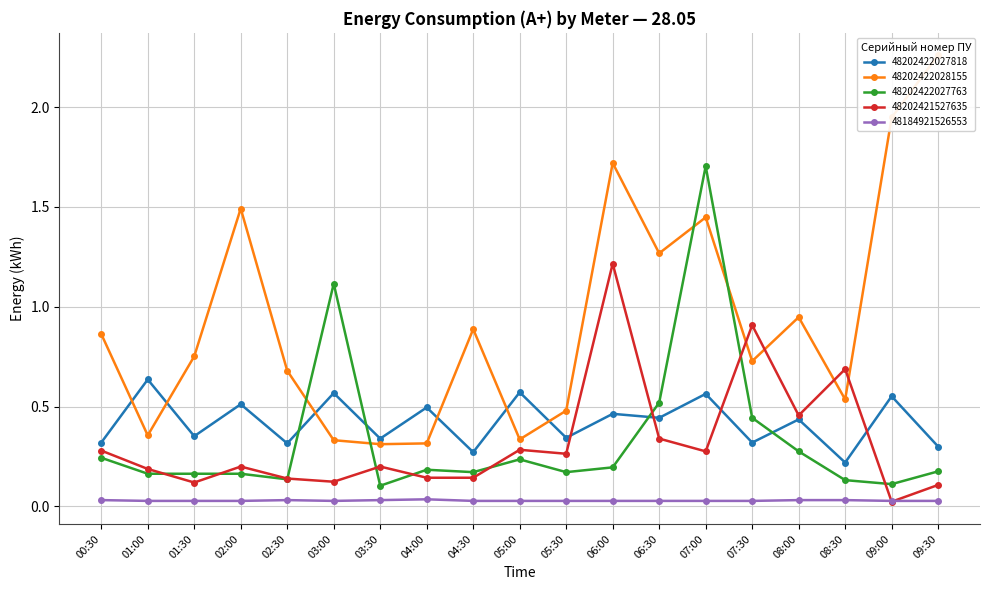

True or false: 48202422027818 and 48184921526553 cross at least once.

False